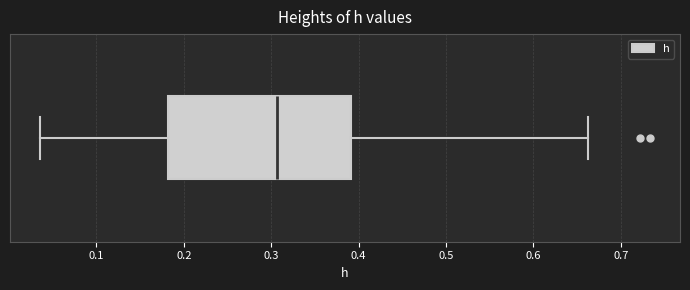

Where is the right edge of the box on the x-axis? The values are not printed on the chart, so give them approximately, as read against the axis.

0.39